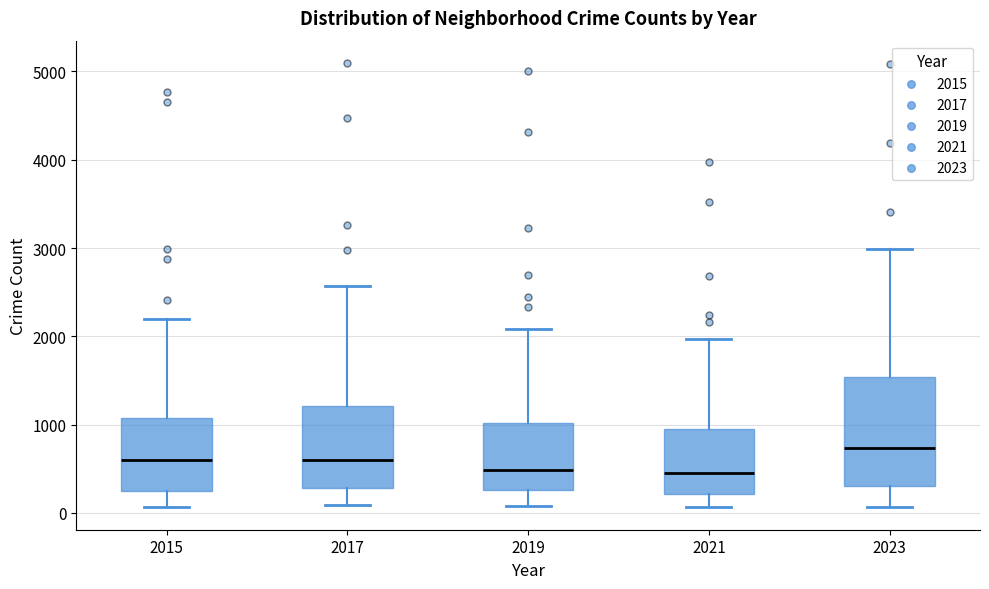

Reading left to right, transcribe this box plot: for each box, give where its median line is, the range the box spans, and where its two whiskers end, as read against the y-axis. The values are not printed on the chart, so give them approximately, as read against the axis.

2015: median 600, box 300 to 1100, whiskers 100 to 2200
2017: median 600, box 300 to 1200, whiskers 100 to 2600
2019: median 500, box 300 to 1000, whiskers 100 to 2100
2021: median 500, box 200 to 900, whiskers 100 to 2000
2023: median 700, box 300 to 1500, whiskers 100 to 3000